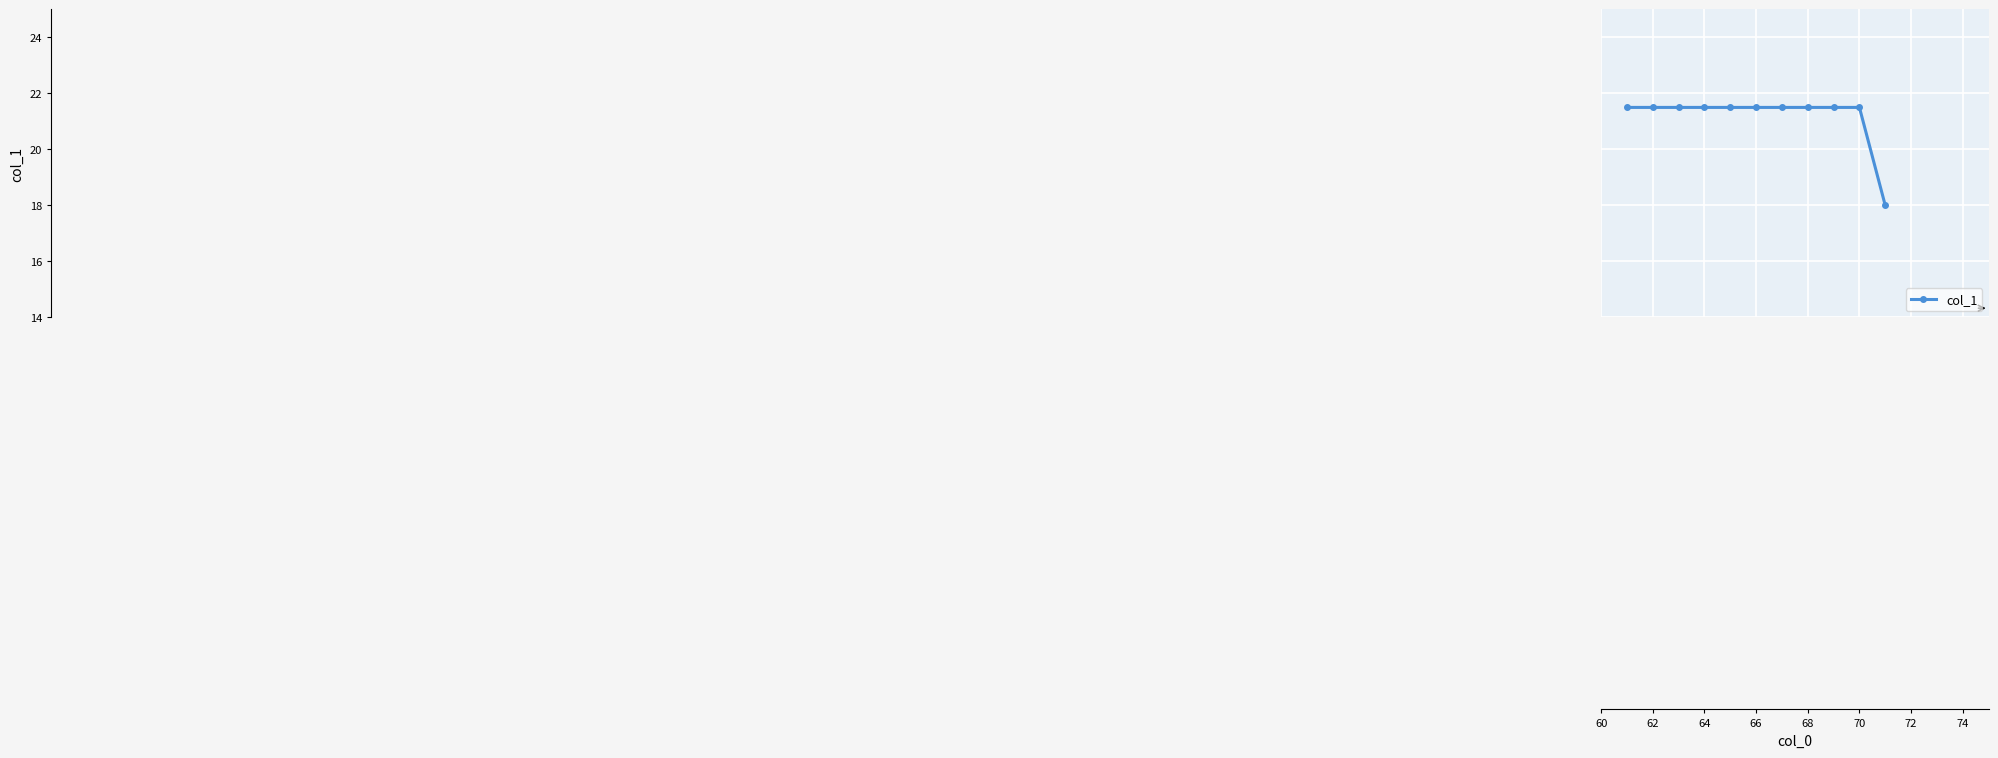

What is the value of the 3rd point from the left?

21.5